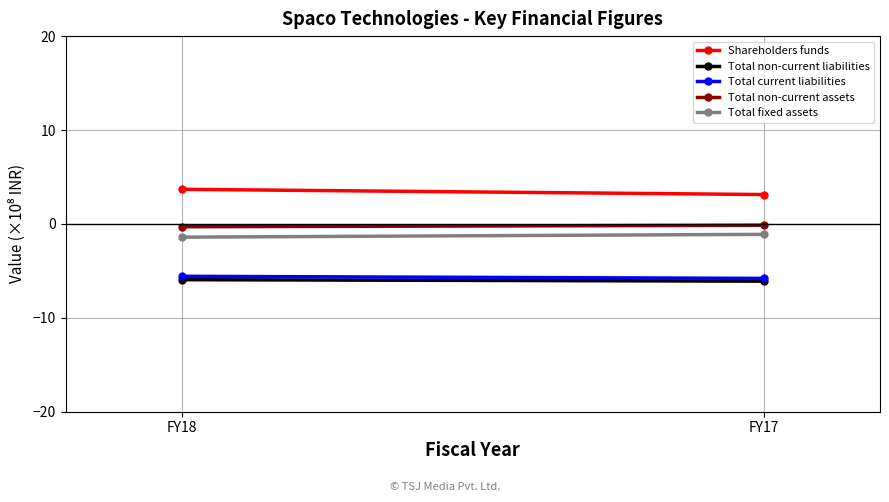

At which category does the chart reach its minimum across all series?

FY17